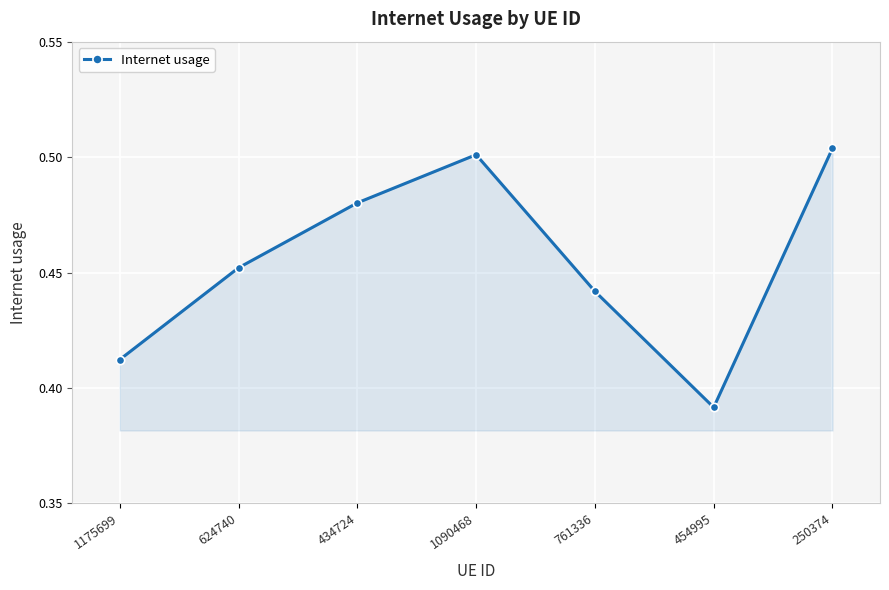

The chart shows a value of 0.5 at 434724. True or false?

True